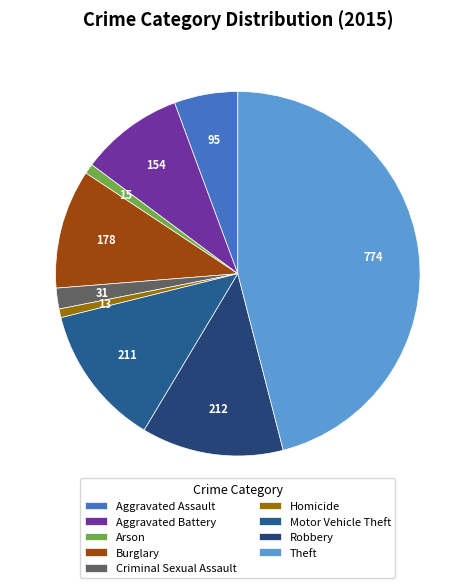

How many segments does this pie chart have?

9